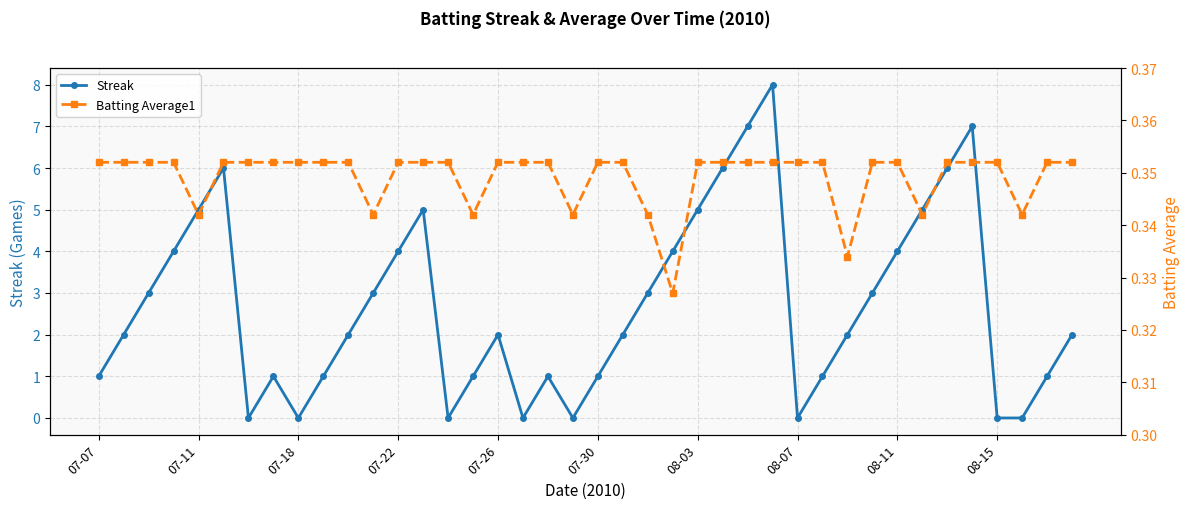

How many interior local peaks does the Streak series have?

7